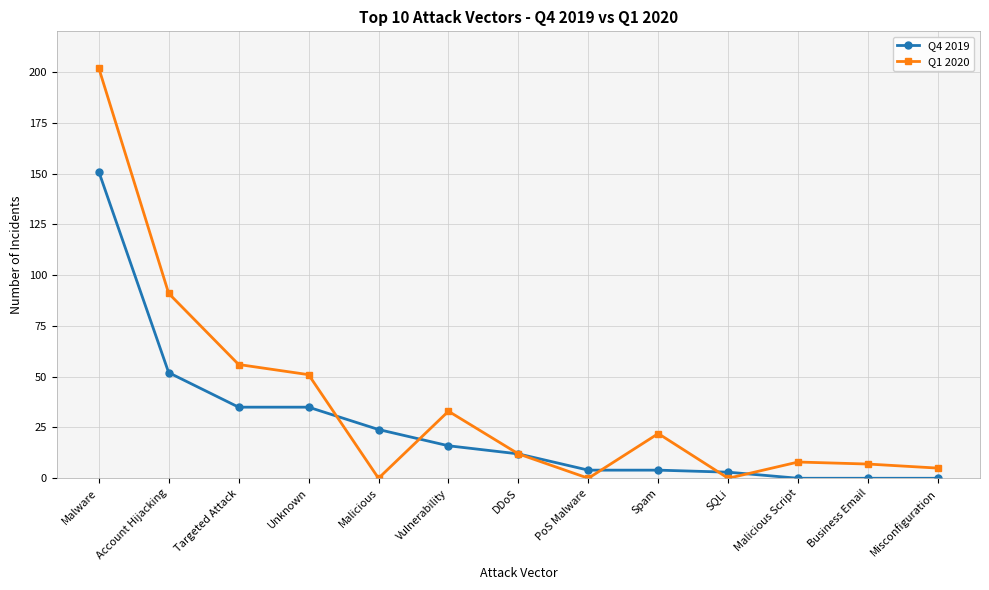

How many series are shown in this chart?

2